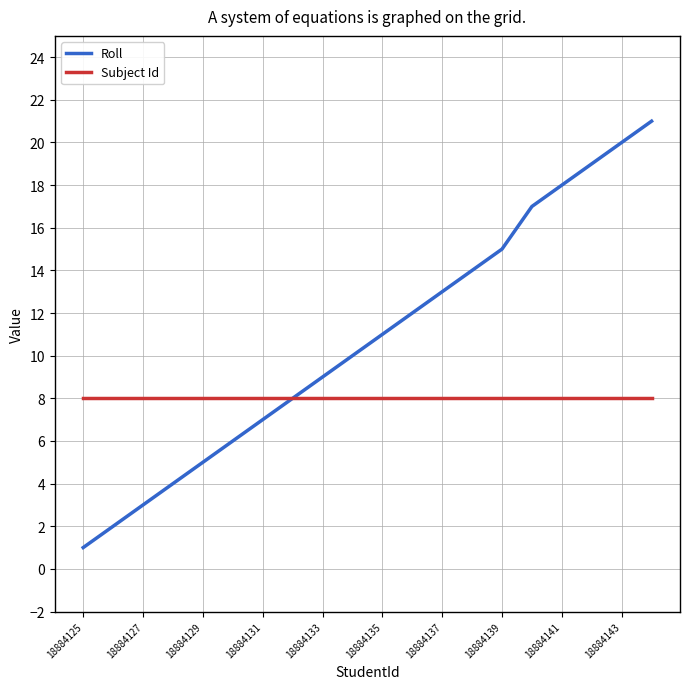

What is the greatest value displayed?

21